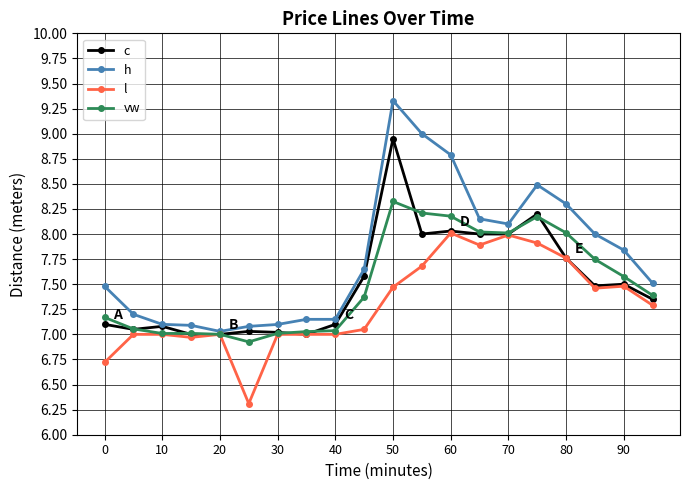

True or false: c has more than 1 interior local peaks.

True